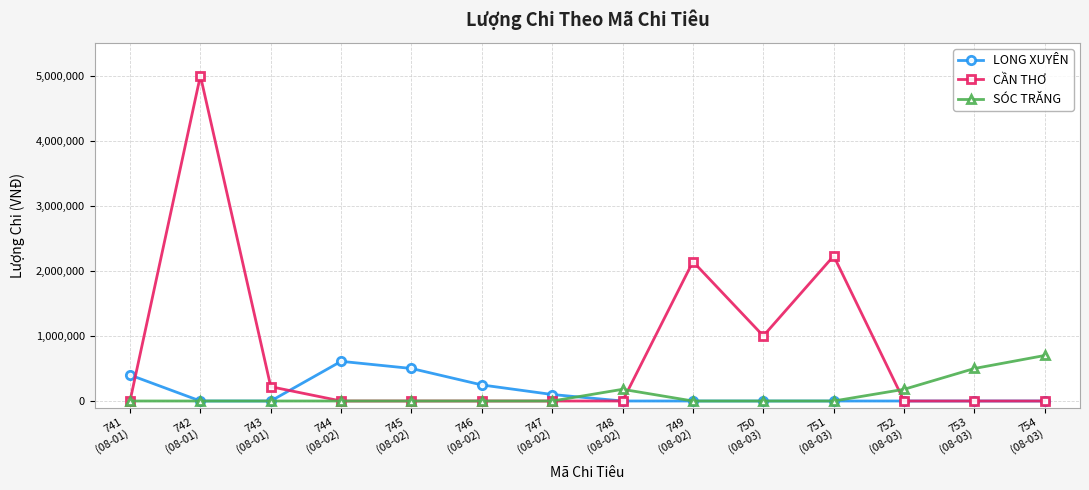

True or false: CẦN THƠ has more than 1 interior local peaks.

True